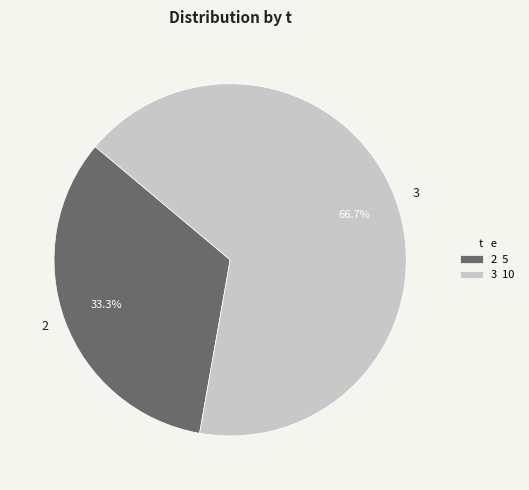

Do 3 and 2 together represent more than half of the pie?

Yes